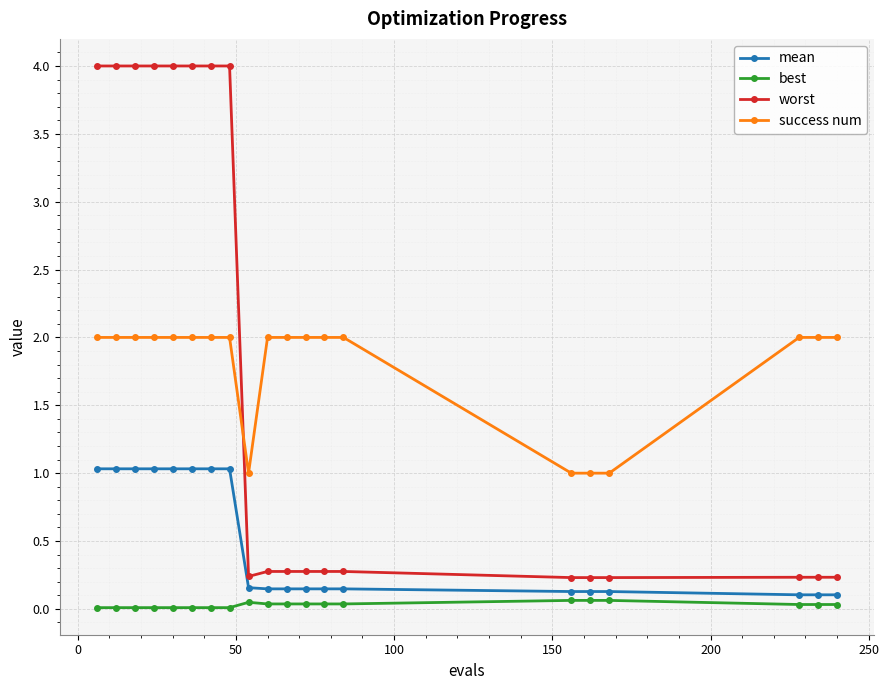

List the series in order of their peak value, lowest first.

best, mean, success num, worst